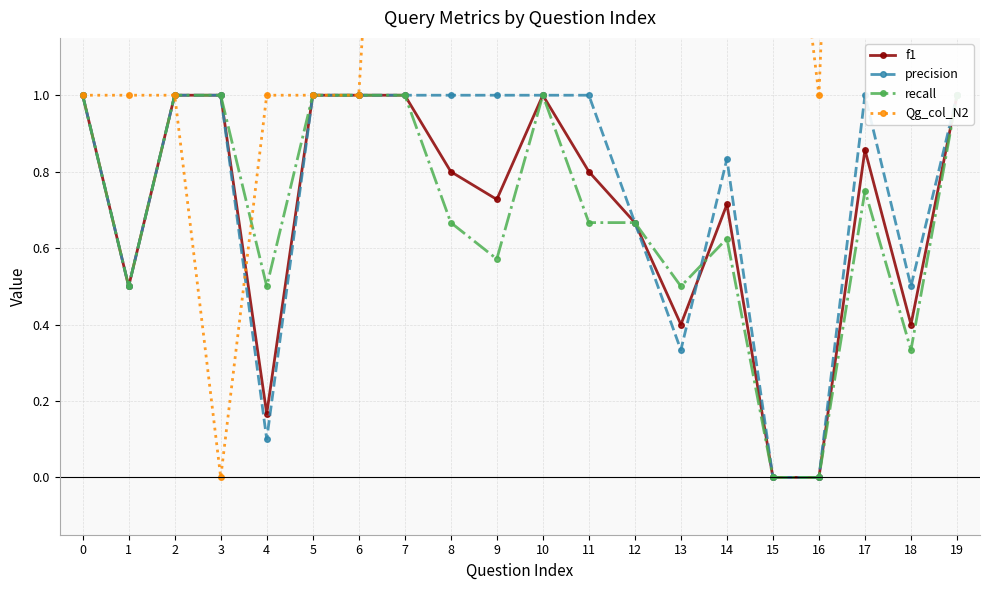

How many lines are shown in the chart?

4